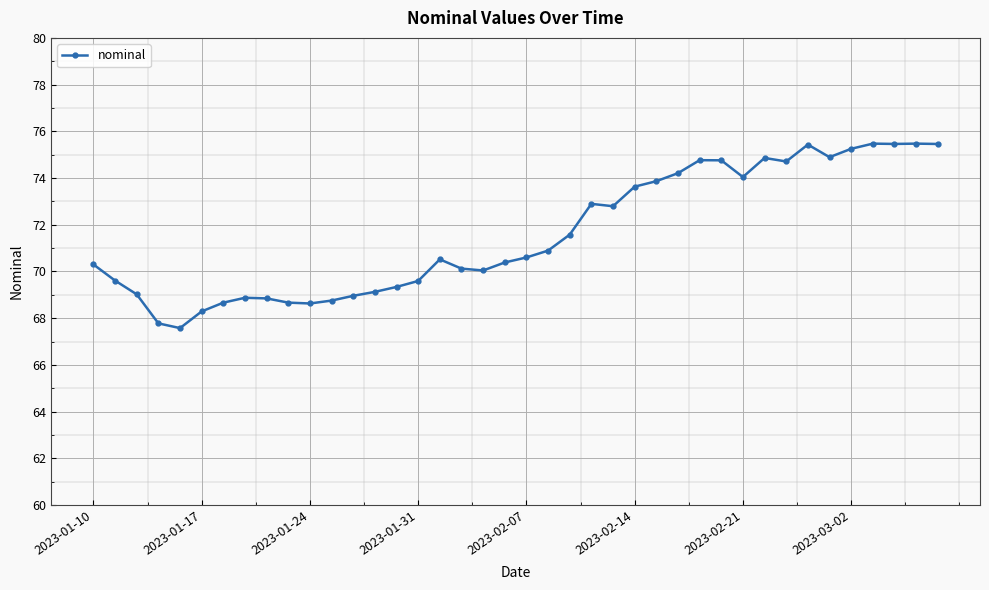

What is the value of the 38th point from the left?

75.5